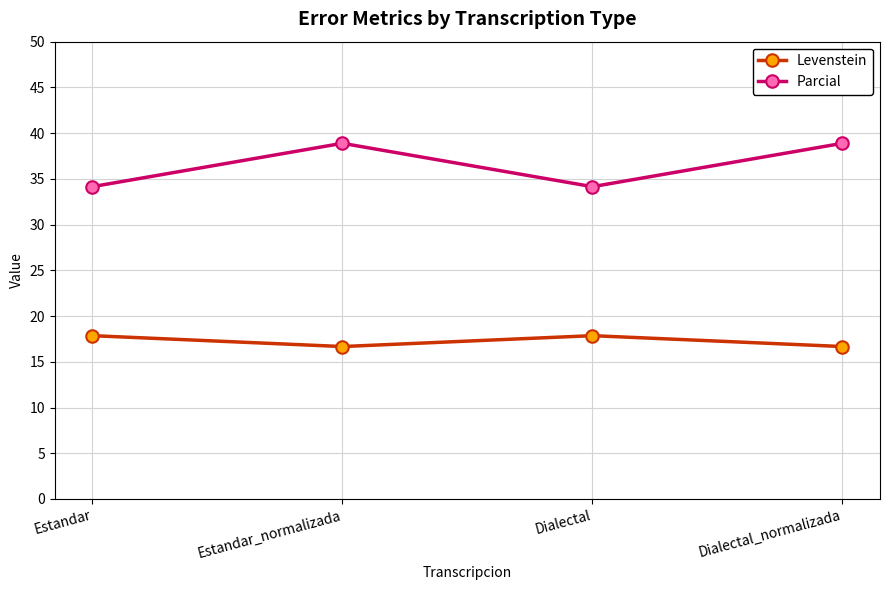

Does the chart display data point markers on the line(s)?

Yes